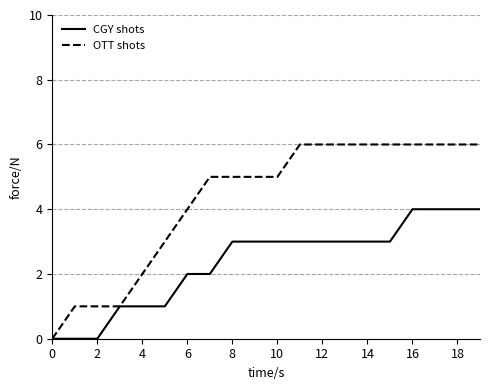

What is the maximum value shown in the chart?

6